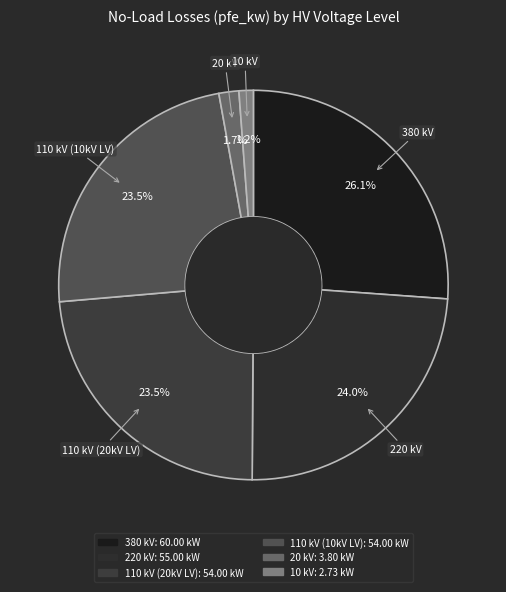

Is there a majority slice in this chart?

No